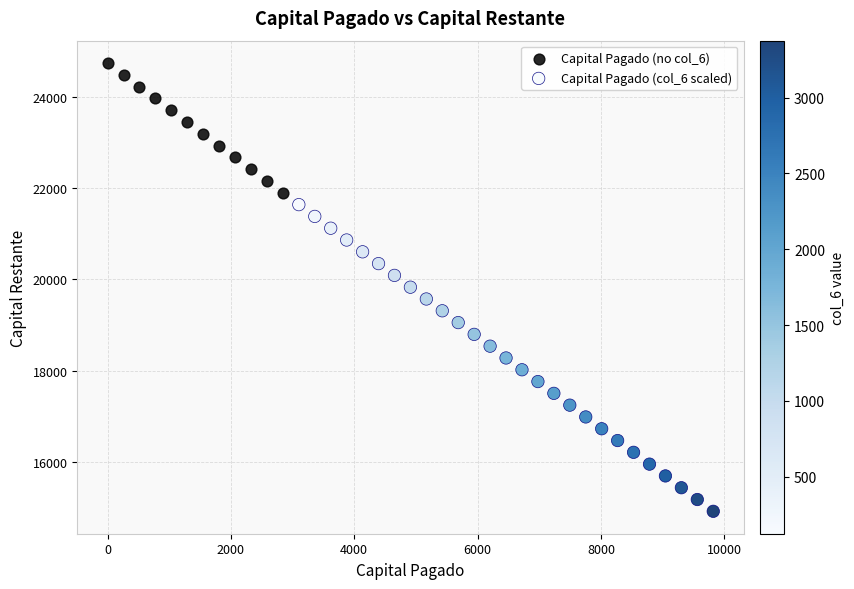

Which series contains the highest Y value?

Capital Pagado (no col_6)